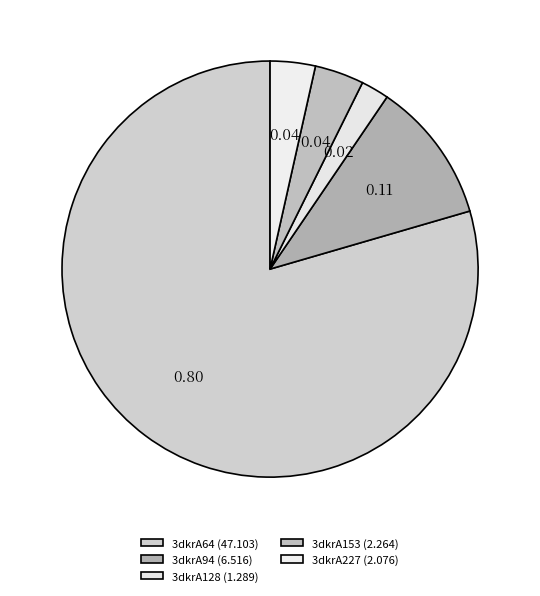

To the nearest percent, what percentage of the pie is 3dkrA153?

4%